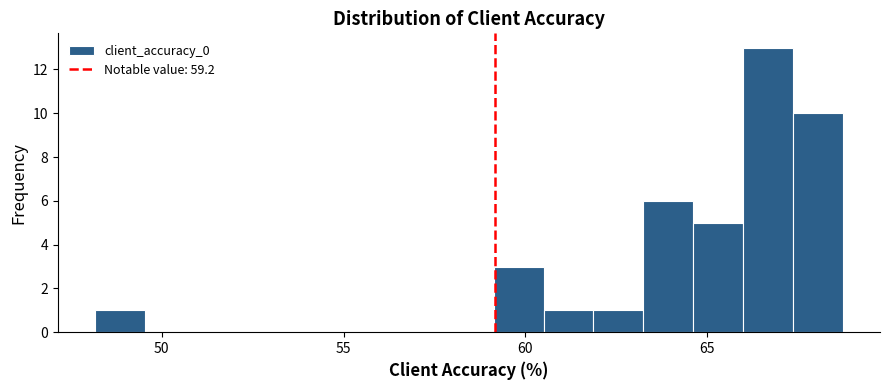

Read against the x-axis, roughly where is the centre of the tallest bar?

66.5